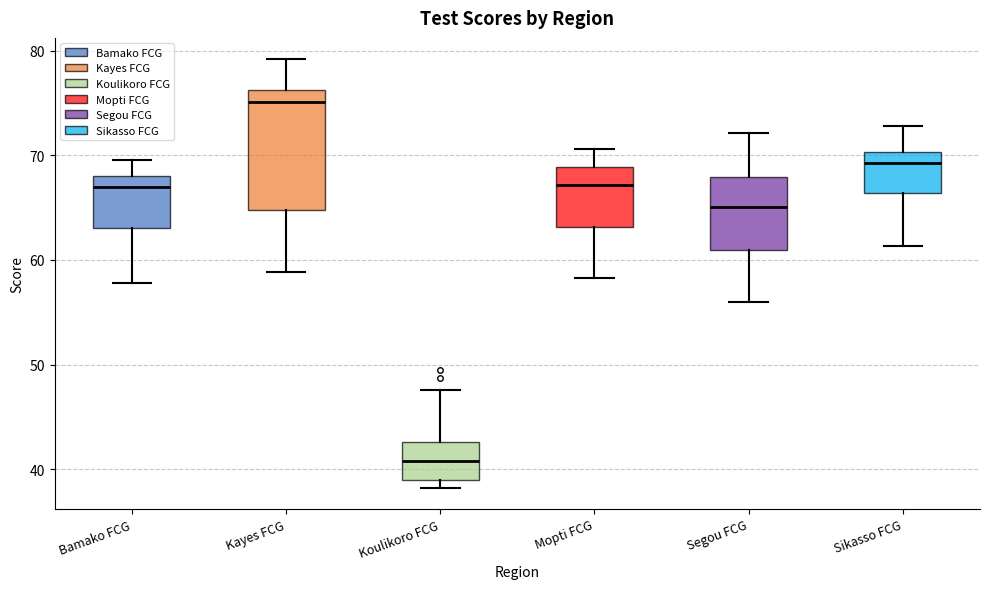

Which box is the tallest, from its lower edge to its upper edge?

Kayes FCG